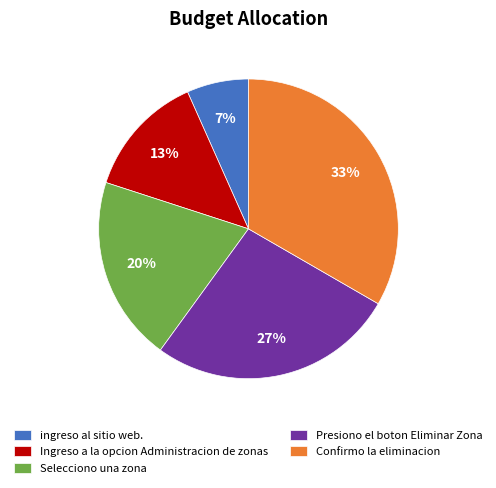

To the nearest percent, what is the average slice percentage?

20%